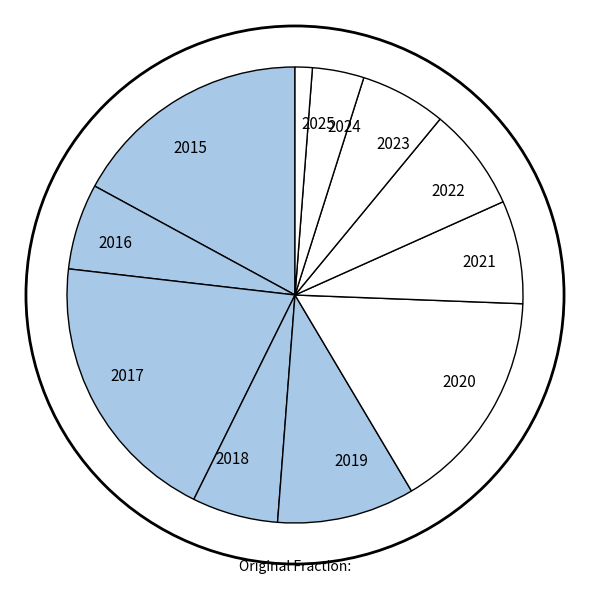

Is there a majority slice in this chart?

No